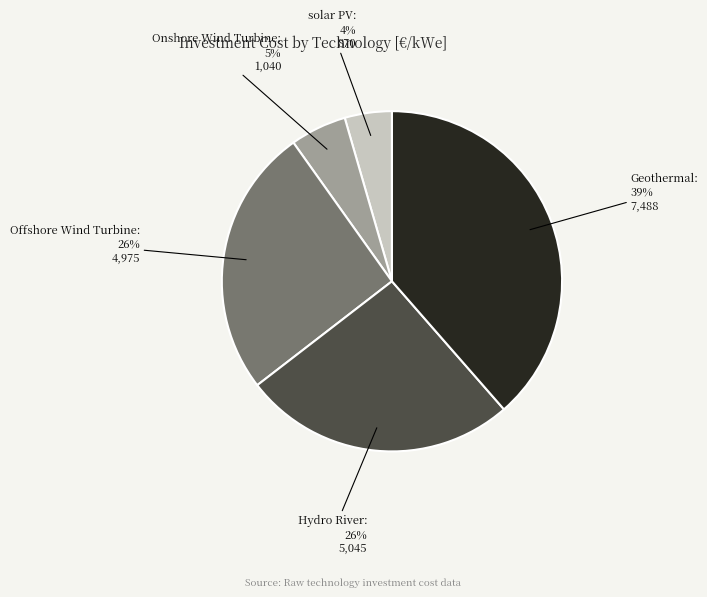

Count the number of slices in the pie.

5